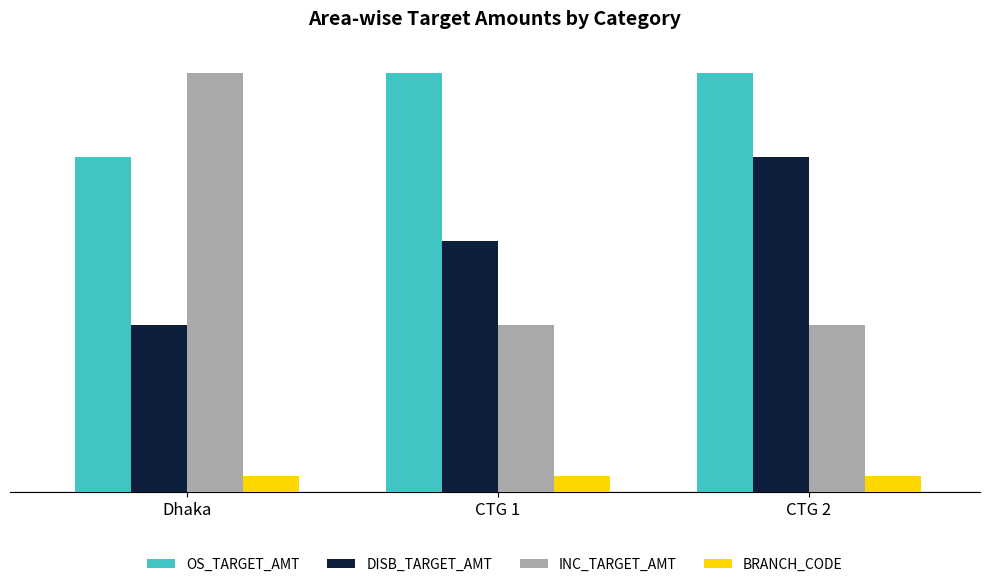

Is it true that INC_TARGET_AMT equals 200 at CTG 1?

True